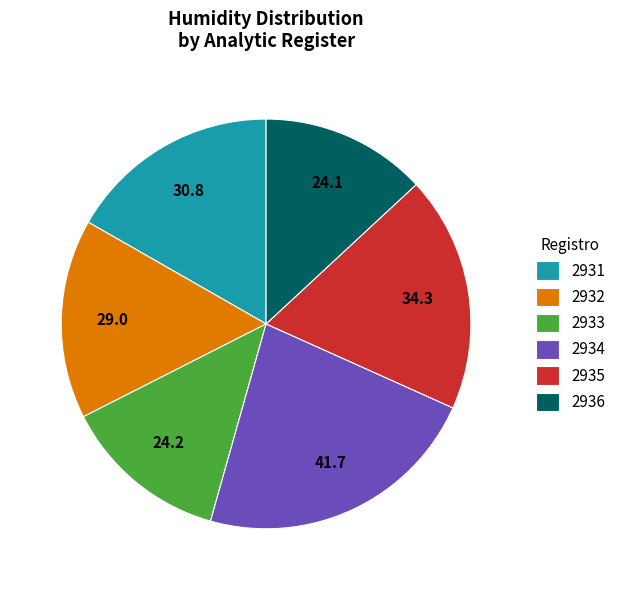

What is the ratio of the value at 2931 to the value at 2933?

1.3